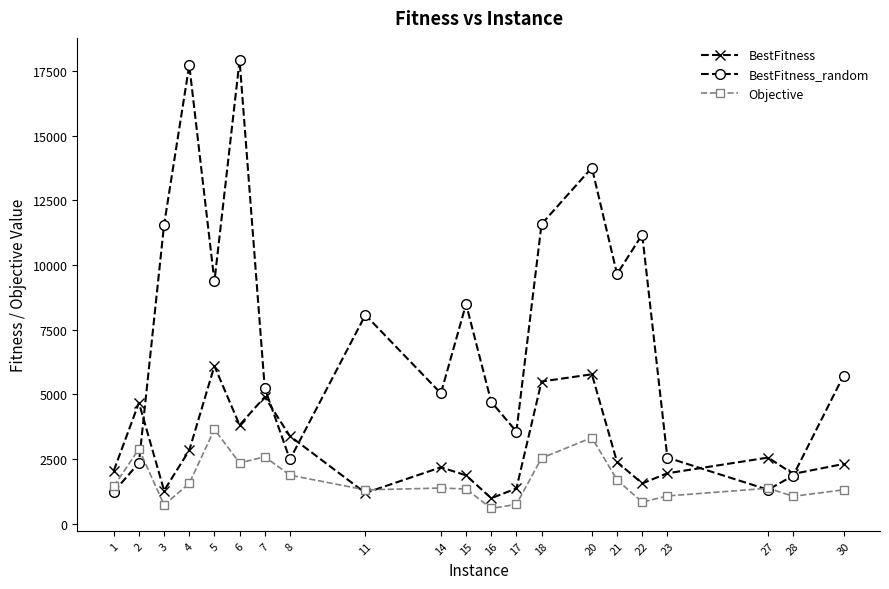

Which series has the largest range (max minus min)?

BestFitness_random